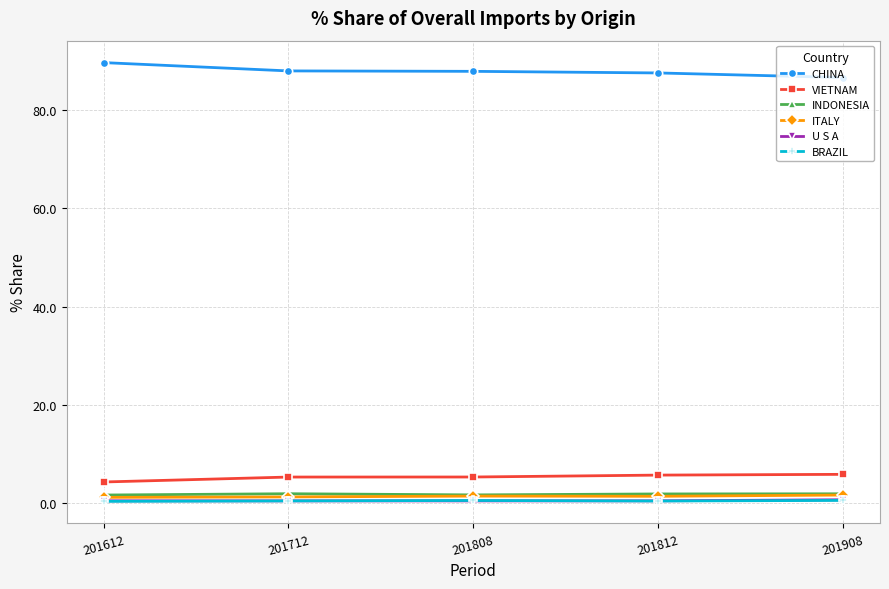

What is the value of the CHINA point at the 4th from the left?

87.6